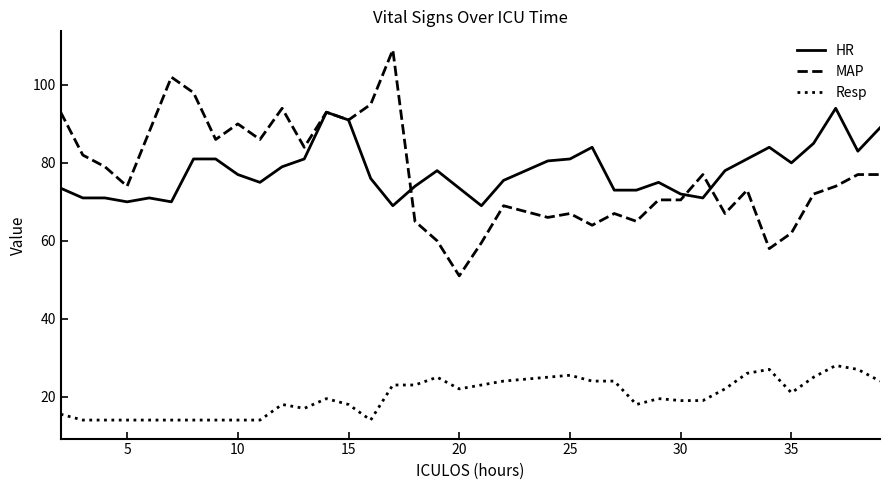

Which series has the widest spread of values?

MAP